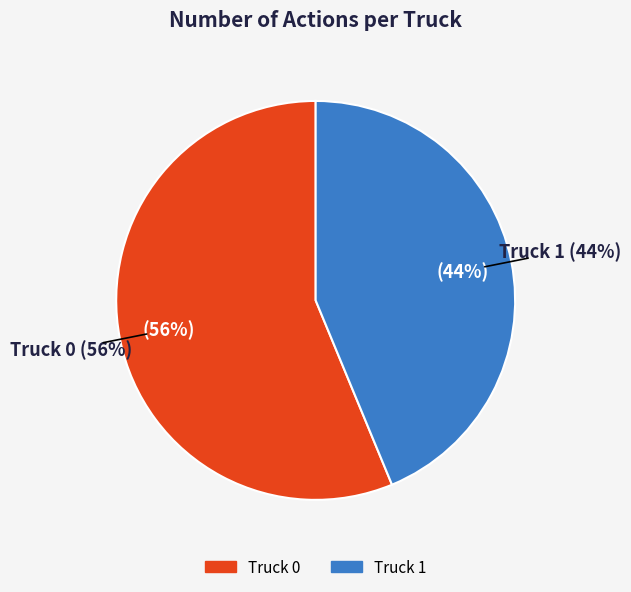

To the nearest percent, what is the difference between the largest and smallest slice percentages?

12%